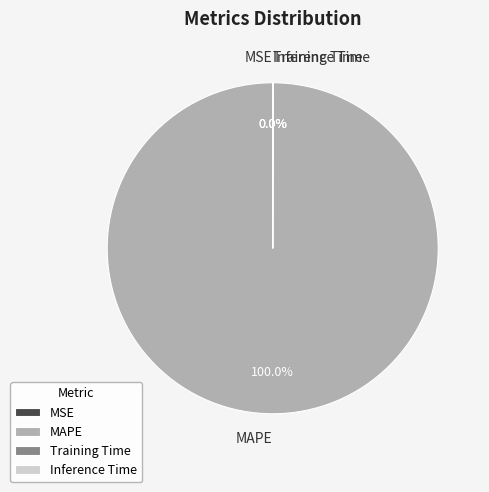

To the nearest percent, what is the average slice percentage?

25%